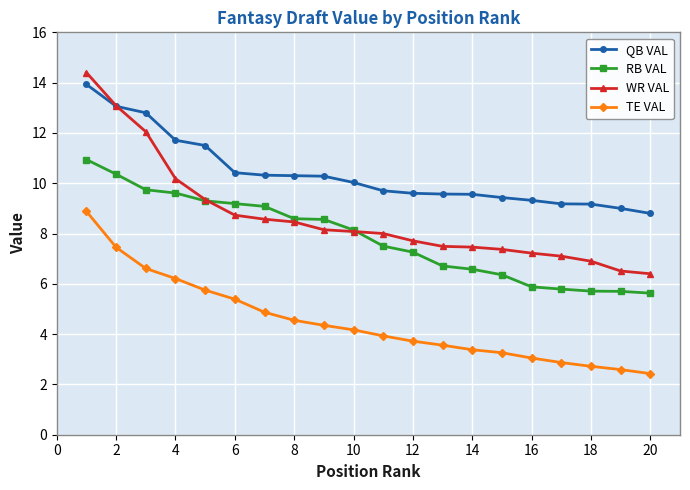

At how many categories does at least one series exceed 4?

20